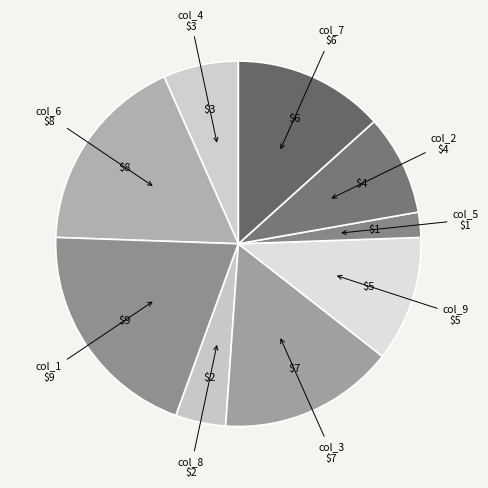

Rank the categories by value from highest to lowest.

col_1, col_6, col_3, col_7, col_9, col_2, col_4, col_8, col_5